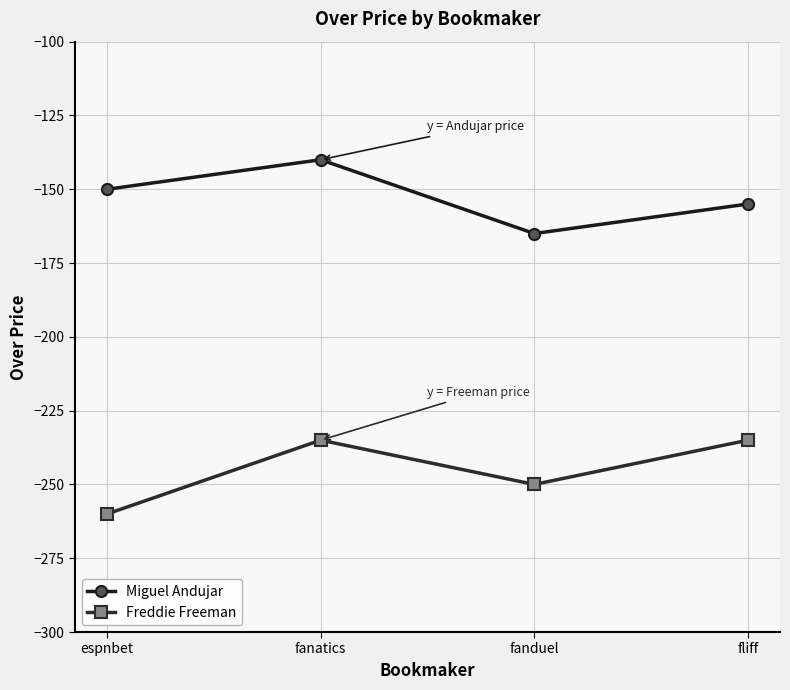

True or false: Freddie Freeman has more than 0 interior local peaks.

True